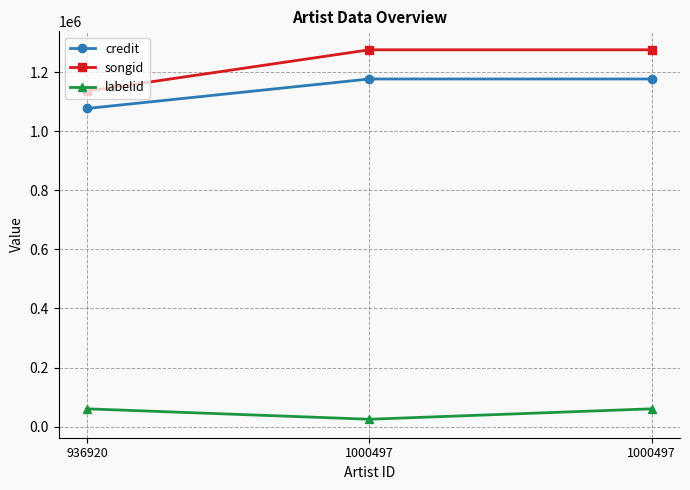

How many series are shown in this chart?

3